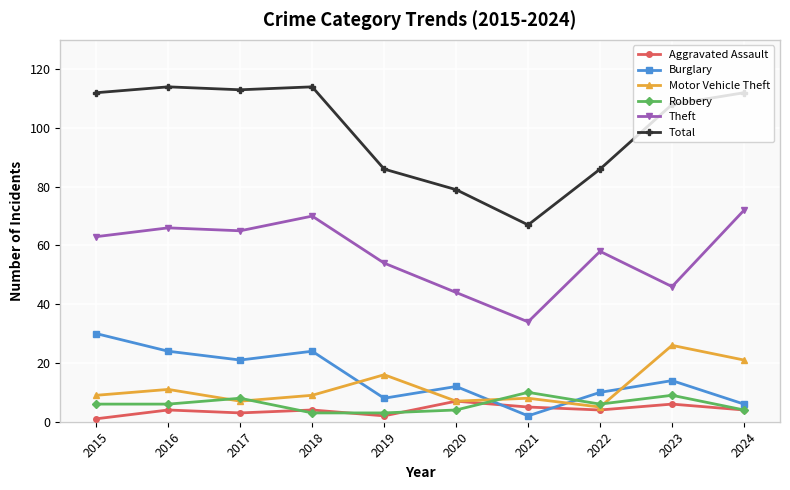

What is the highest value of the Burglary series?

30